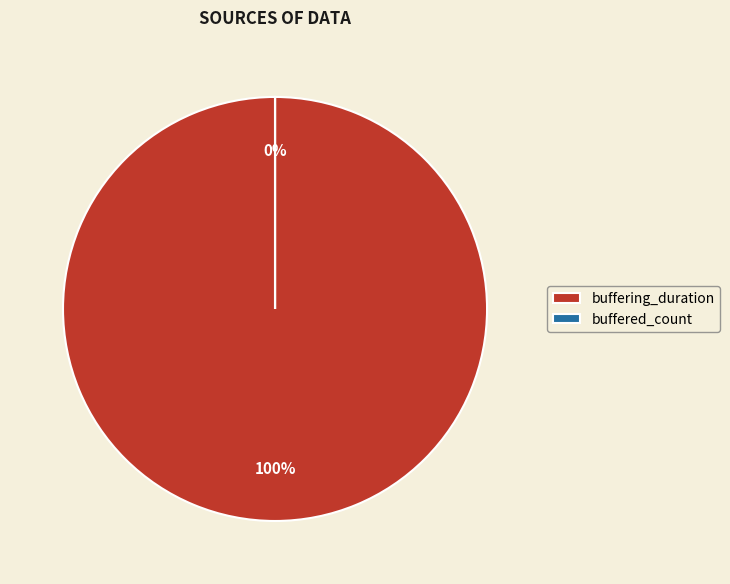

Do buffered_count and buffering_duration together represent more than half of the pie?

Yes